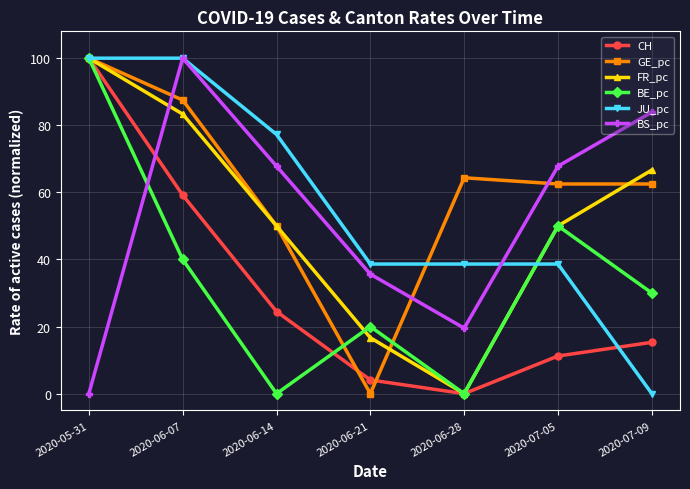

Where is the first local maximum for BE_pc?

2020-06-21